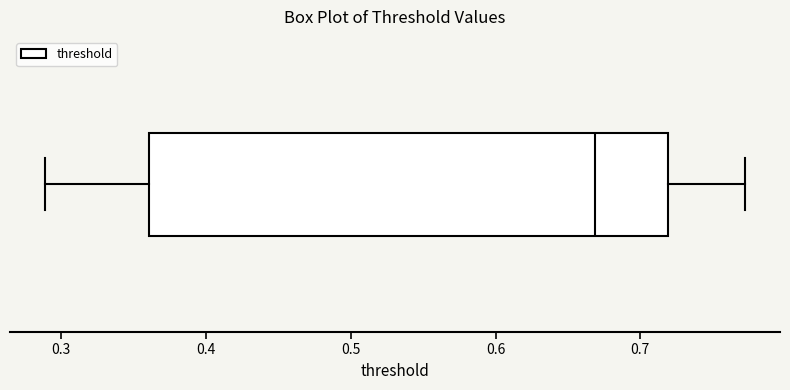

Read this box plot against the x-axis: the position of the median line, the range covered by the box, and the ends of both whiskers. The values are not printed on the chart, so give them approximately, as read against the axis.

median 0.67, box 0.36 to 0.72, whiskers 0.29 to 0.77